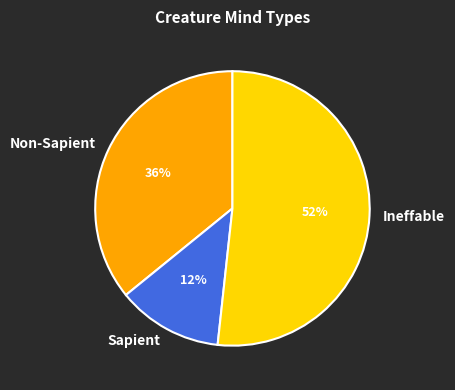

The Sapient slice represents 1% of the pie. True or false?

False